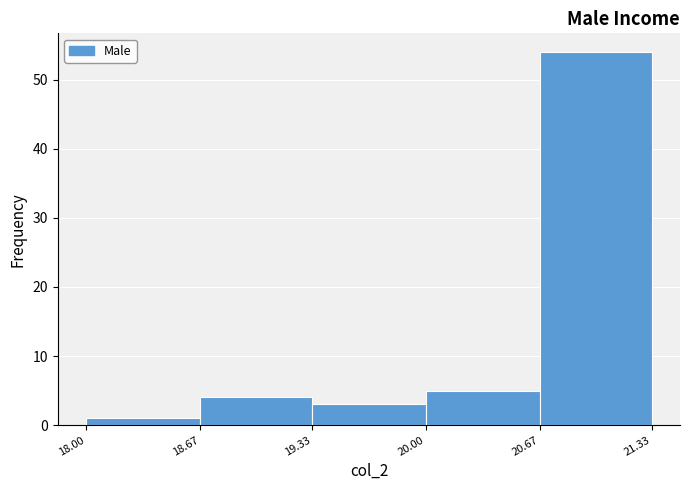

Reading left to right, list every bar in this chart as the range it spans on the x-axis followed by its height. The values are not printed on the chart, so give them approximately, as read against the axis.

18.00 to 18.67: 1
18.67 to 19.33: 4
19.33 to 20.00: 3
20.00 to 20.67: 5
20.67 to 21.33: 54